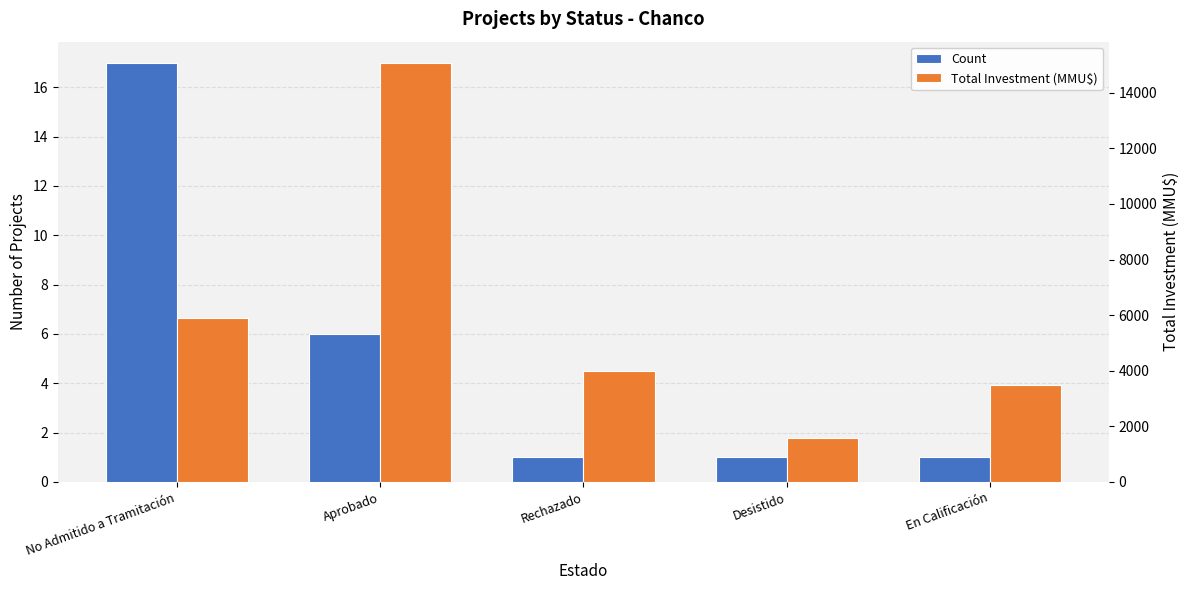

What is the value of the Total Investment (MMU$) bar at the 3rd from the left?

4000